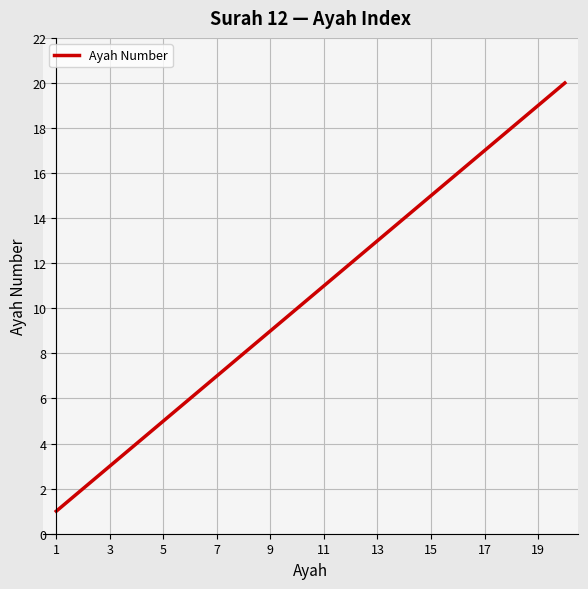

What is the maximum value shown in the chart?

20